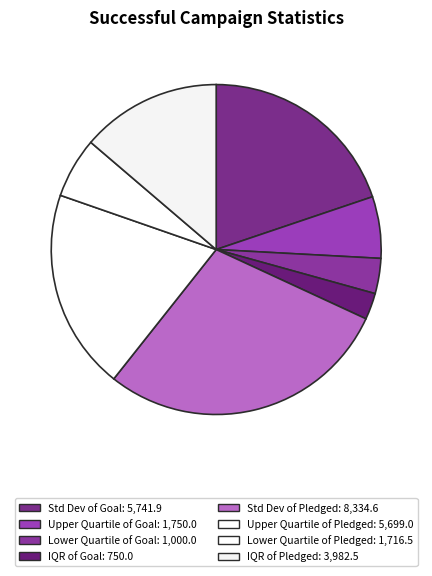

Which has a higher value, Std Dev of Goal or Lower Quartile of Goal?

Std Dev of Goal